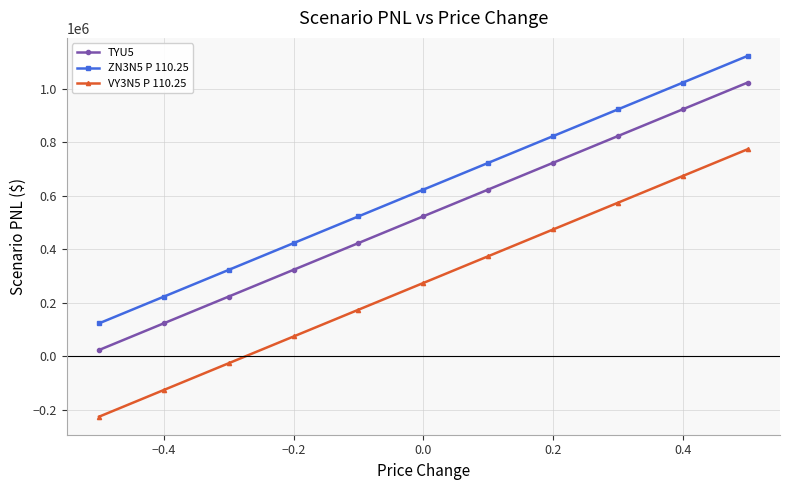

What is the greatest value displayed?

1123173.1